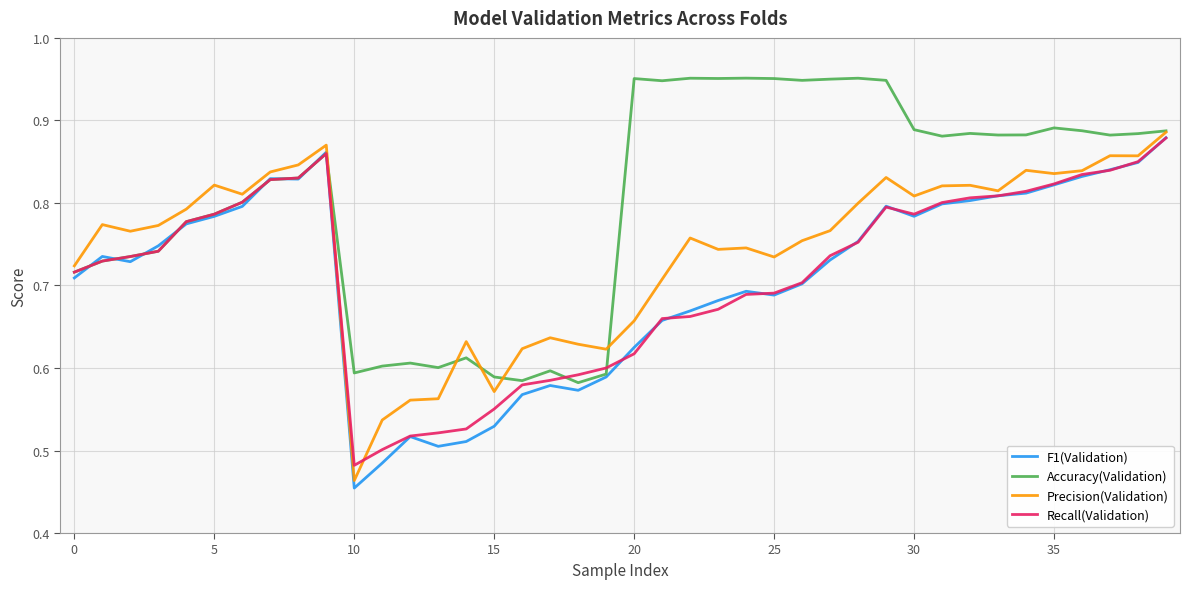

Which series has the widest spread of values?

F1(Validation)